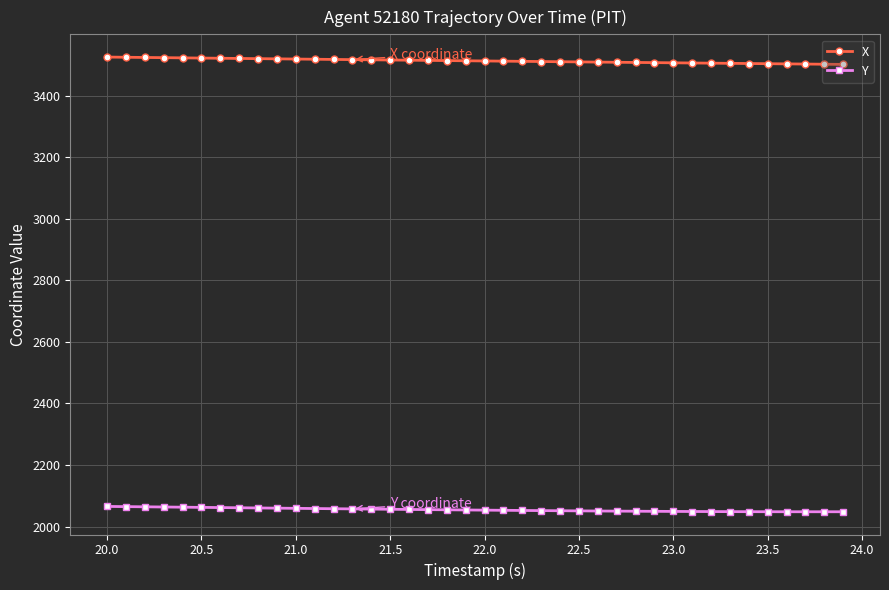

Which series has the widest spread of values?

X